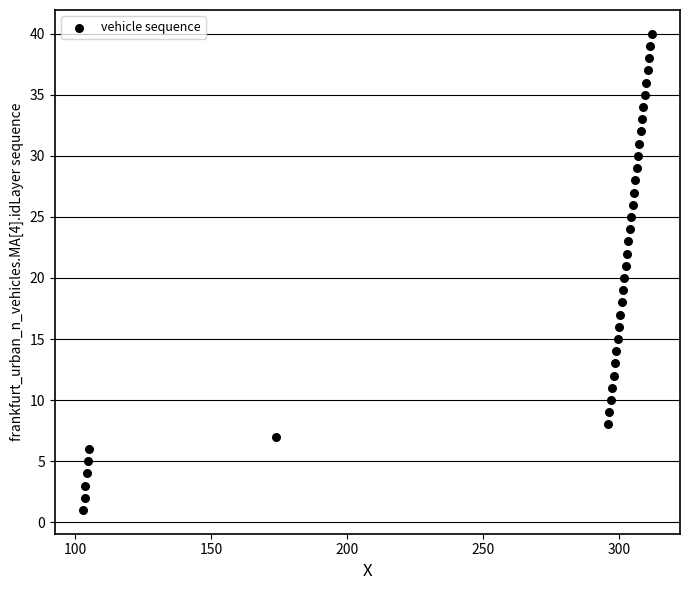

What is the range of Y values (max minus min)?

39